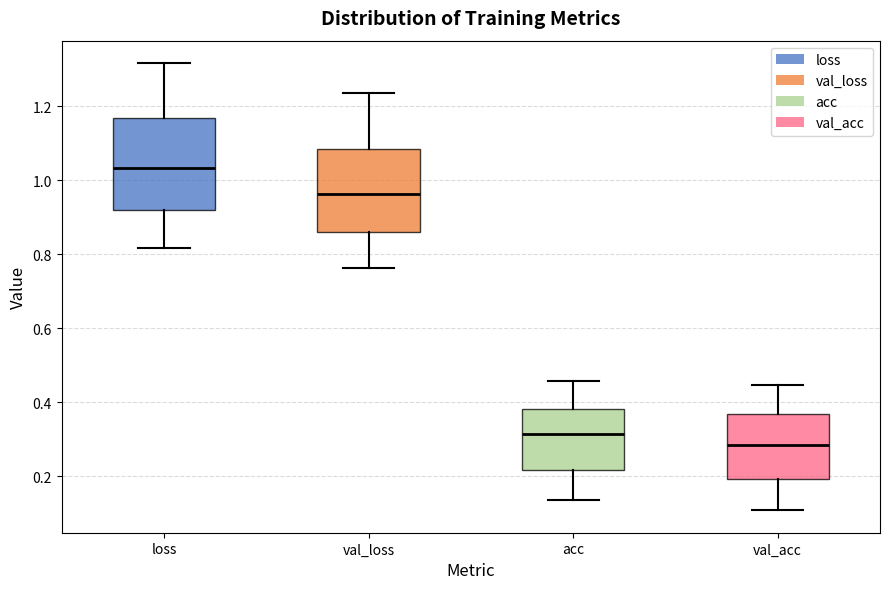

Reading left to right, read every box against the y-axis: the position of its median line, the range the box covers, and the ends of its whiskers. The values are not printed on the chart, so give them approximately, as read against the axis.

loss: median 1.04, box 0.92 to 1.16, whiskers 0.82 to 1.32
val_loss: median 0.96, box 0.86 to 1.08, whiskers 0.76 to 1.24
acc: median 0.32, box 0.22 to 0.38, whiskers 0.14 to 0.46
val_acc: median 0.28, box 0.20 to 0.36, whiskers 0.10 to 0.44